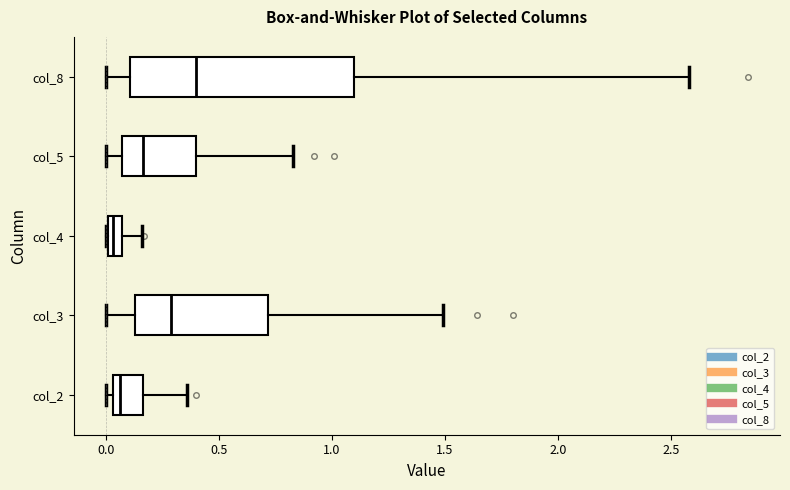

Where is the right edge of the box for col_4 on the x-axis? The values are not printed on the chart, so give them approximately, as read against the axis.

0.05